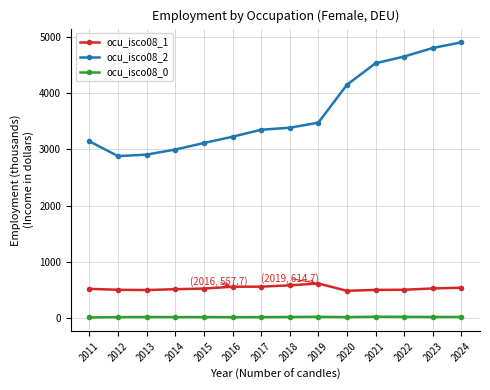

Does the chart have visible grid lines?

Yes